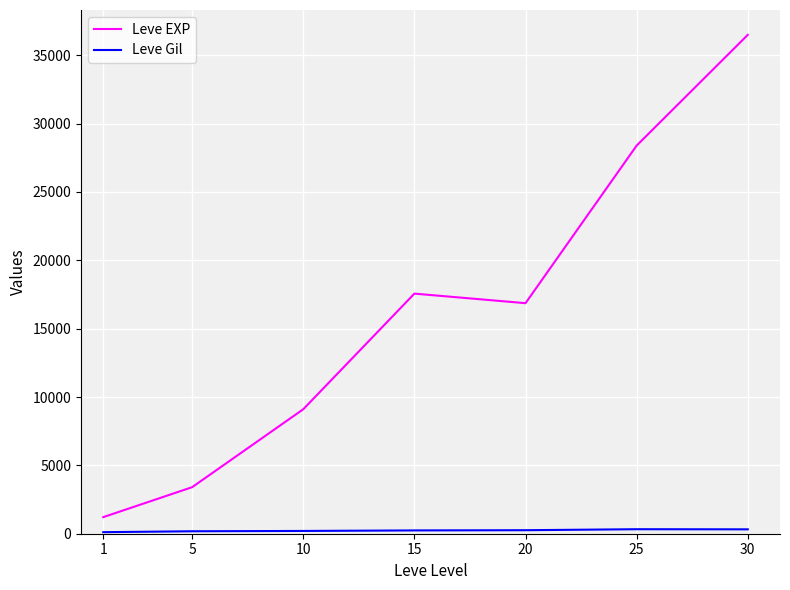

Which series has the largest total across all categories?

Leve EXP